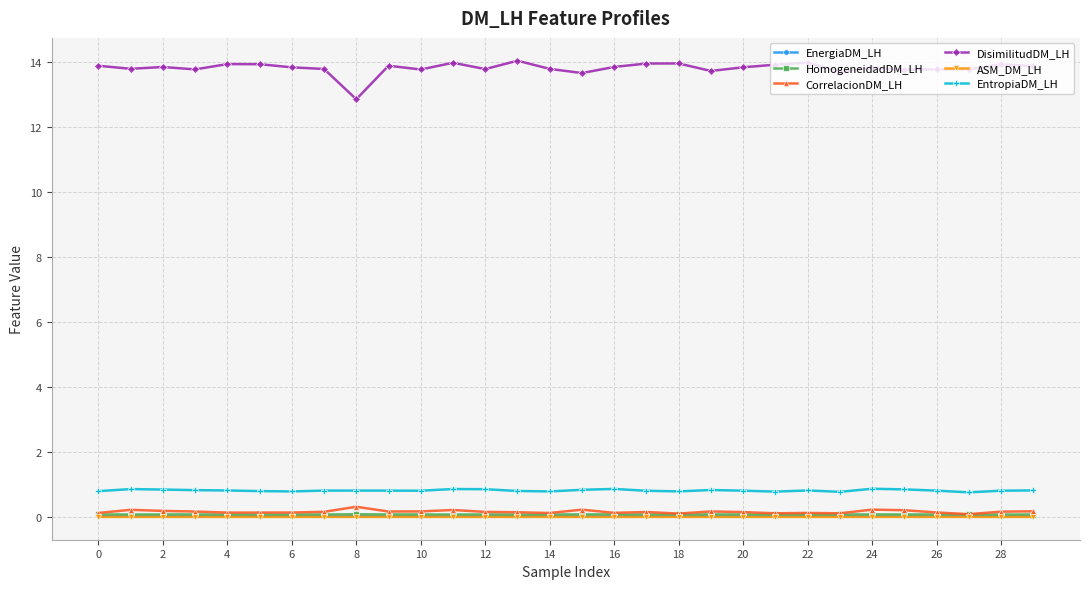

How many lines are shown in the chart?

6